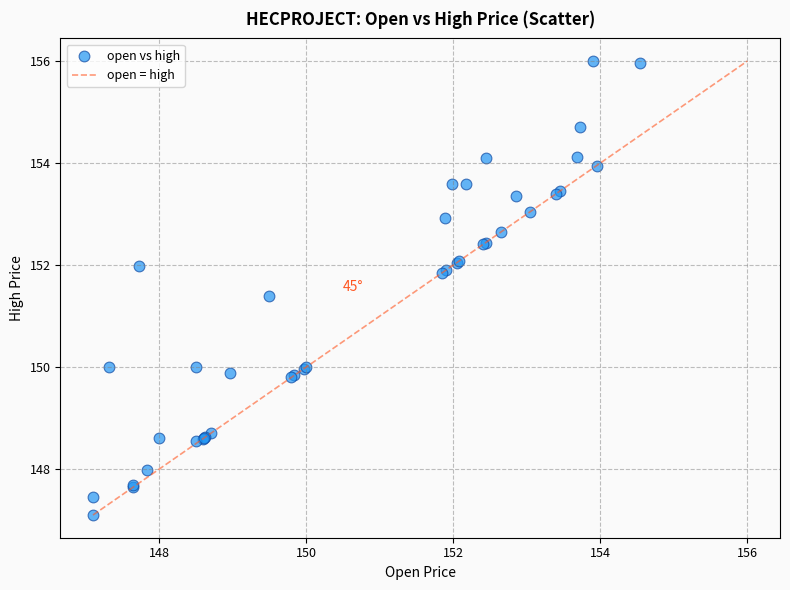

What Y value in the scatter plot is closest to 151?

151.4